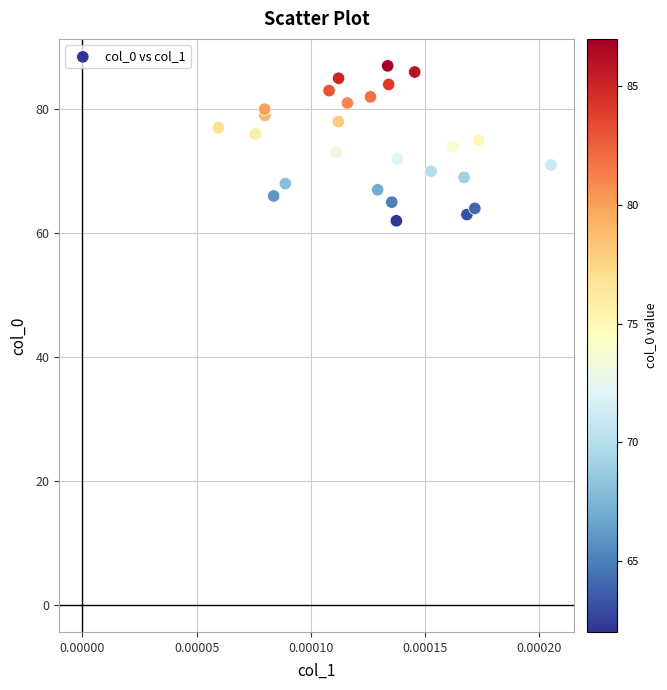

What is the range of Y values (max minus min)?

25